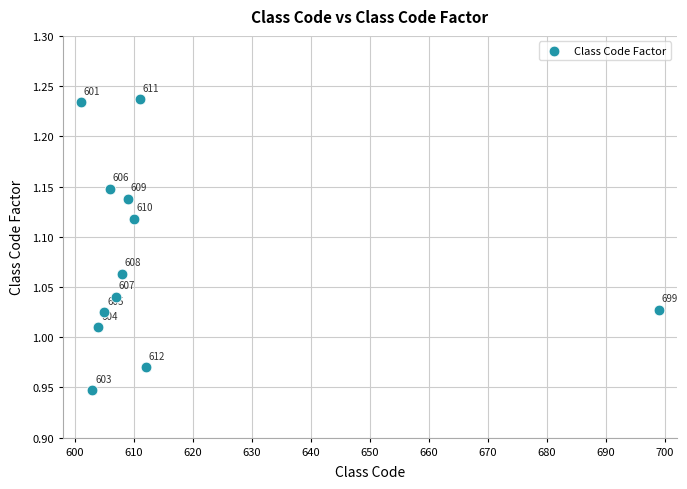

What is the average X value?

614.6